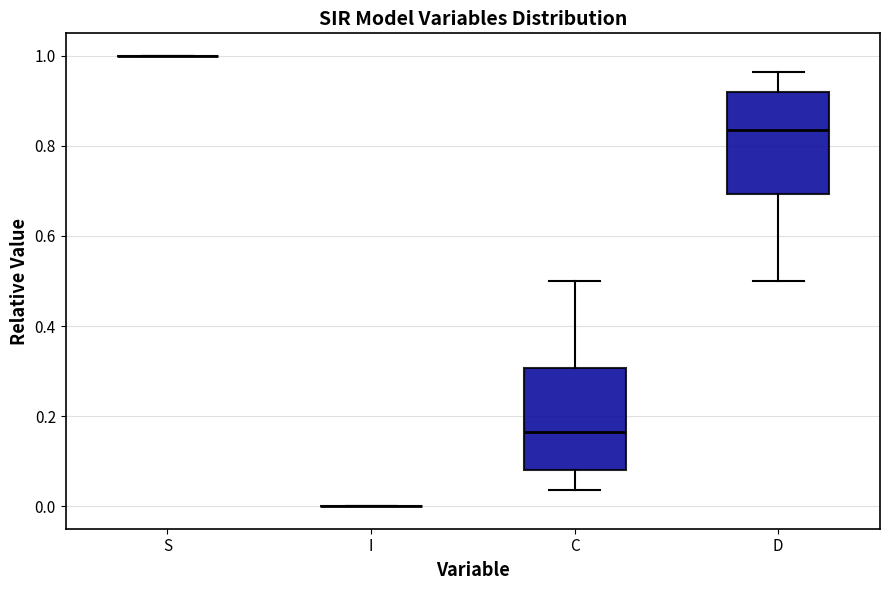

Where does the median line of the box for C sit on the y-axis? The values are not printed on the chart, so give them approximately, as read against the axis.

0.16